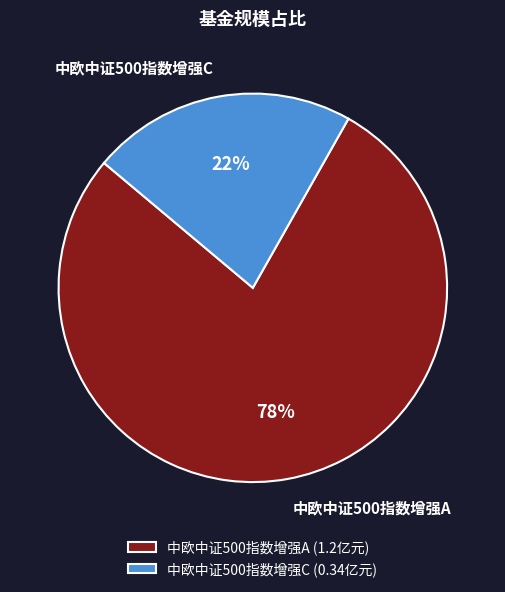

Which has a higher value, 中欧中证500指数增强C or 中欧中证500指数增强A?

中欧中证500指数增强A